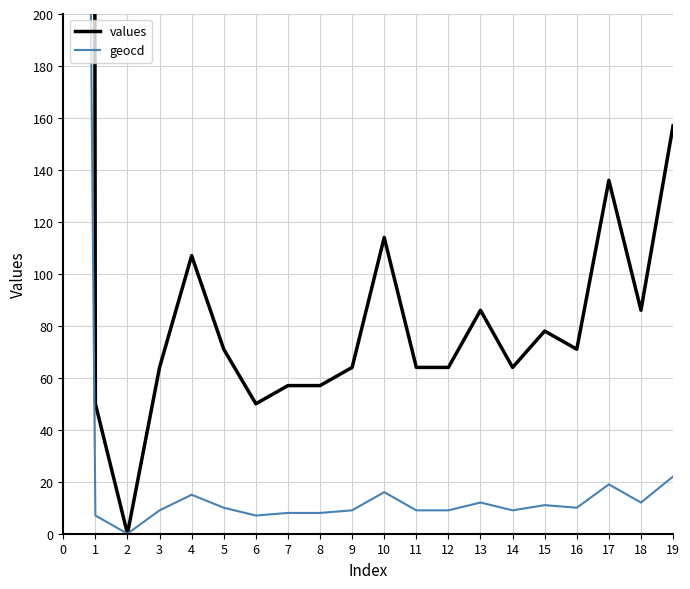

Rank the series at 11 from highest to lowest value.

values, geocd